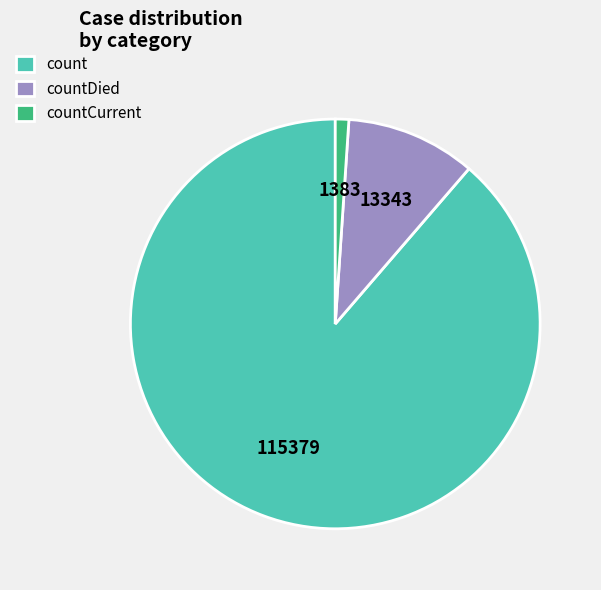

The countDied slice represents 10% of the pie. True or false?

True